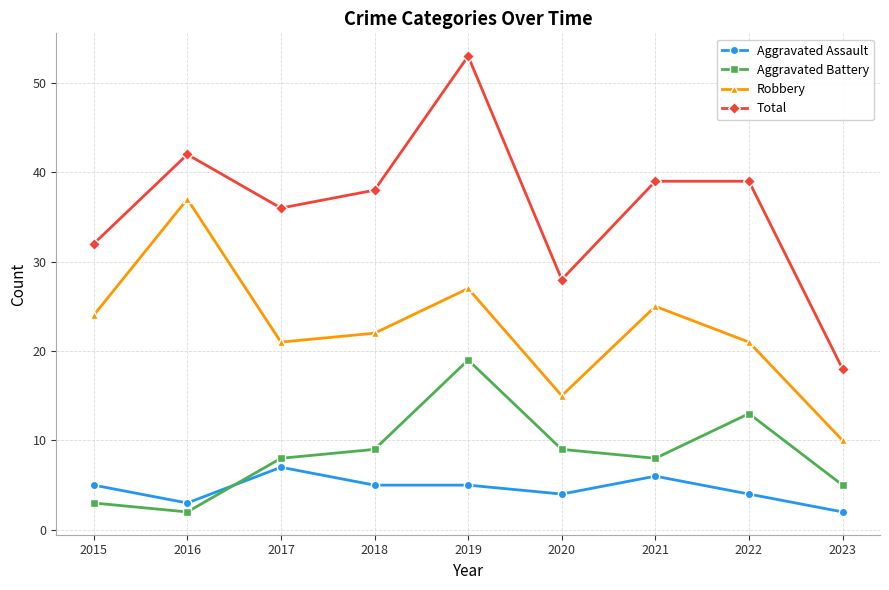

What is the sum of the Total values at 2023 and 2022?

57